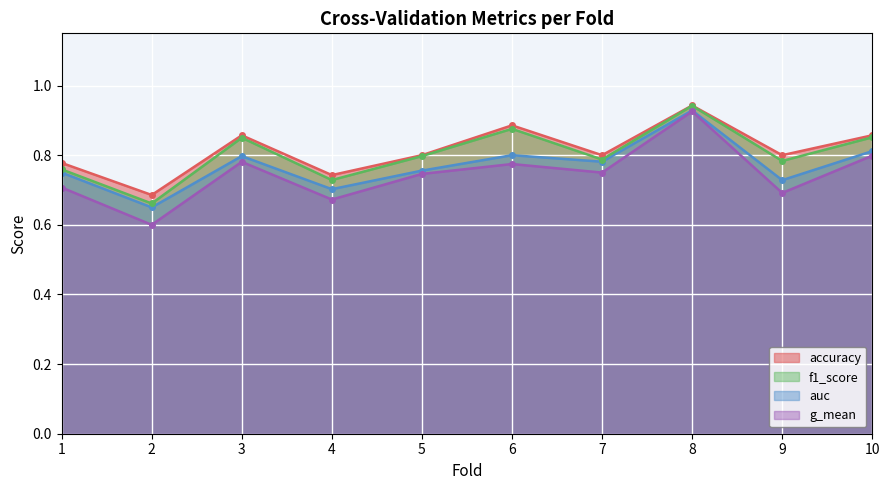

Which category has the lowest value across all series?

2